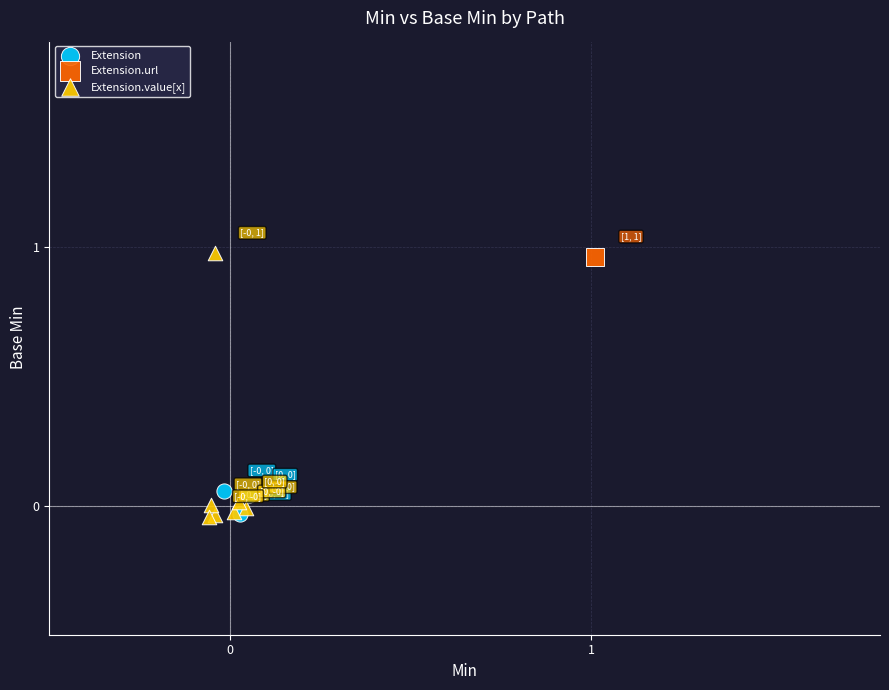

What are all the series names shown in the legend?

Extension, Extension.url, Extension.value[x]